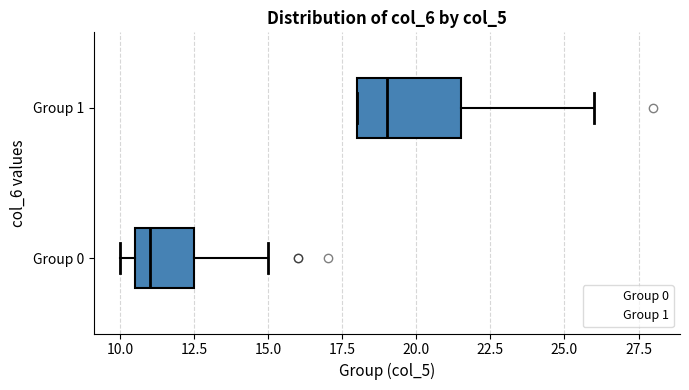

Which box's median line is the furthest to the right?

Group 1